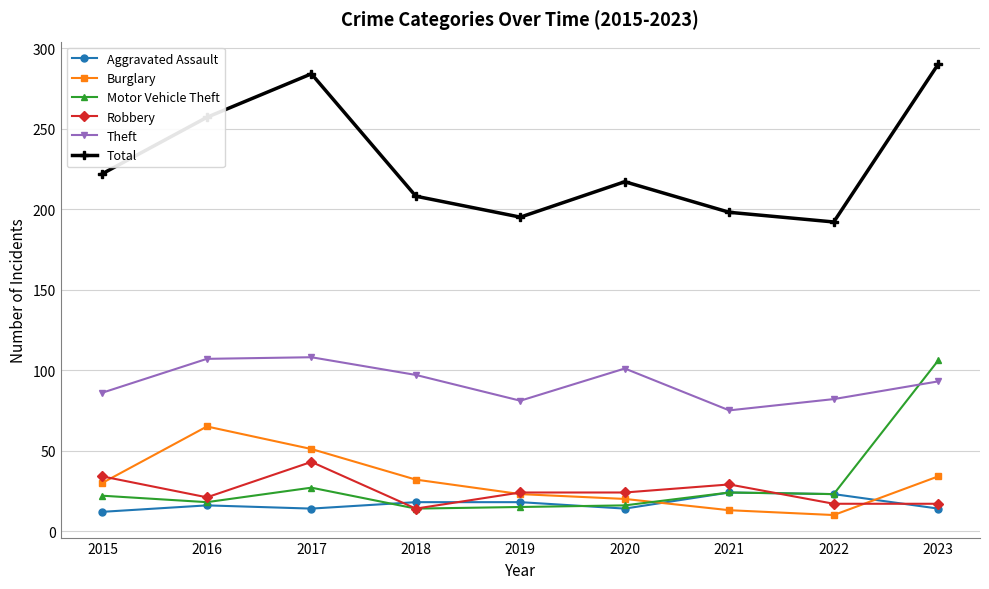

What is the value of the Burglary point at the 1st from the left?

30